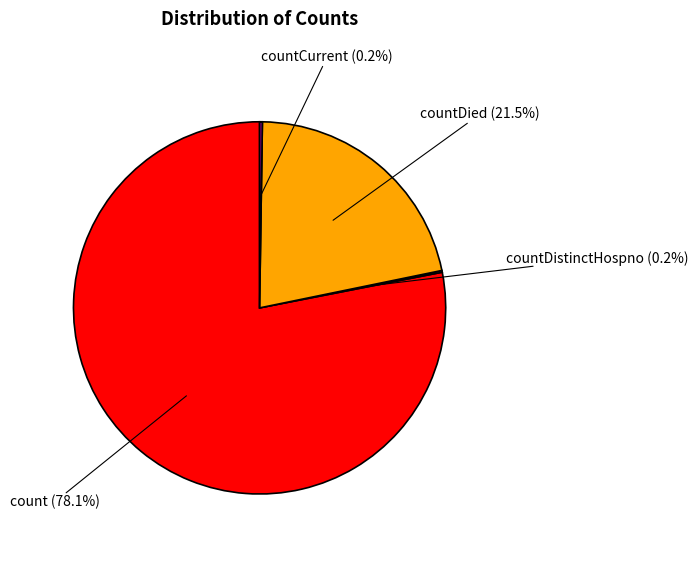

Is there any slice that represents more than half of the pie?

Yes